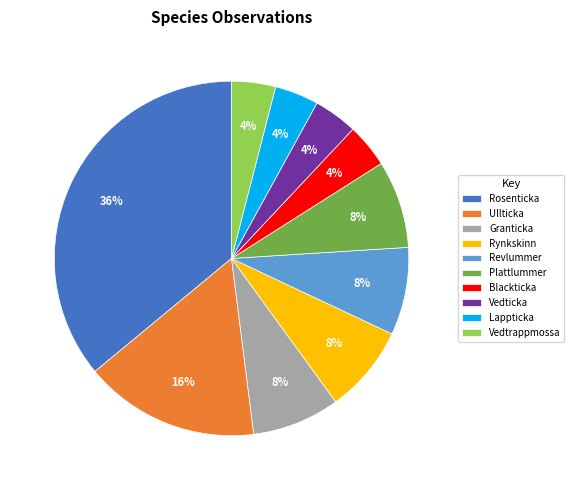

What is the ratio of the value at Lappticka to the value at Vedtrappmossa?

1.0